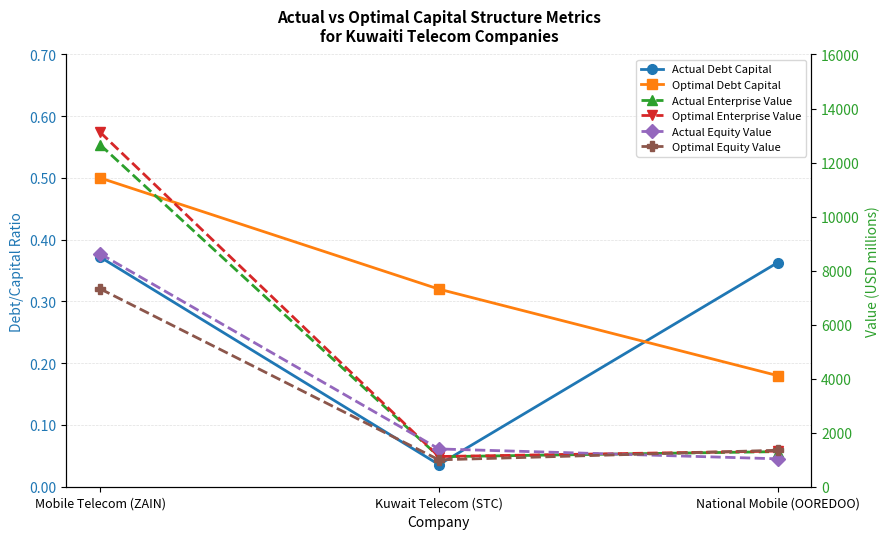

What is the maximum value for Actual Equity Value?

8620.3